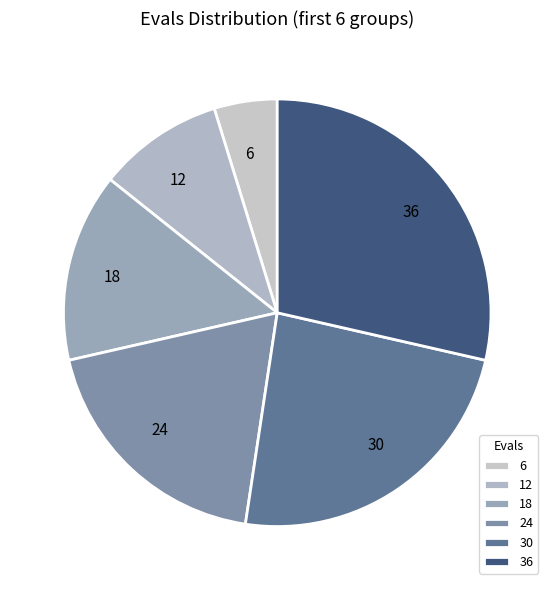

Which slice is the smallest?

6